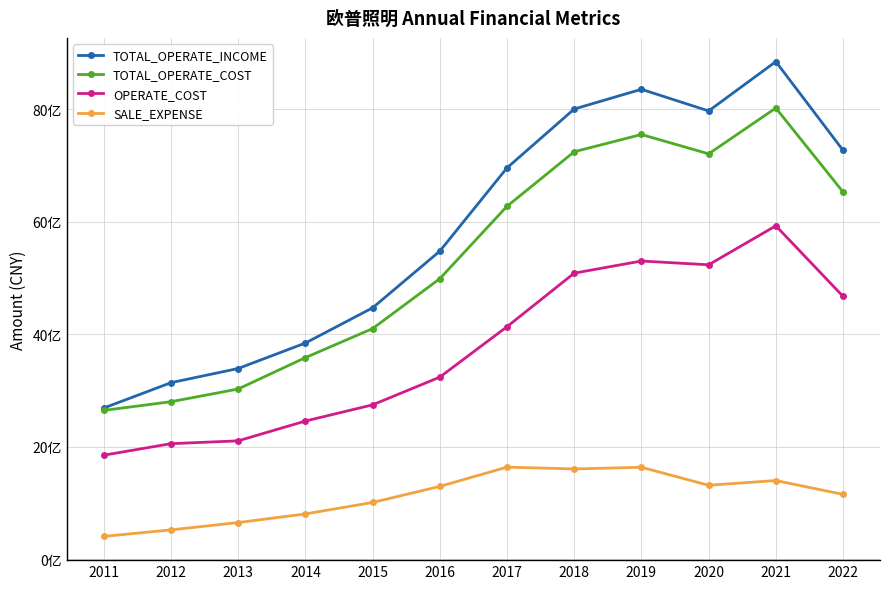

Does the chart have visible grid lines?

Yes